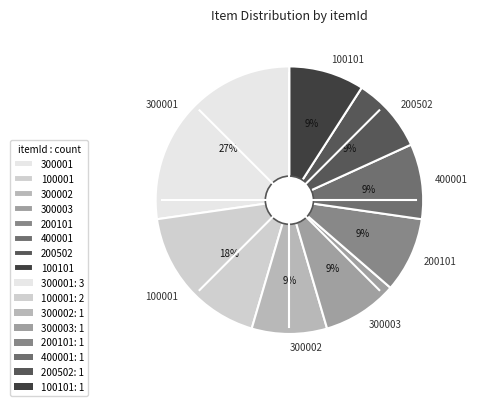

Is the sum of 200101 and 300002 greater than half?

No